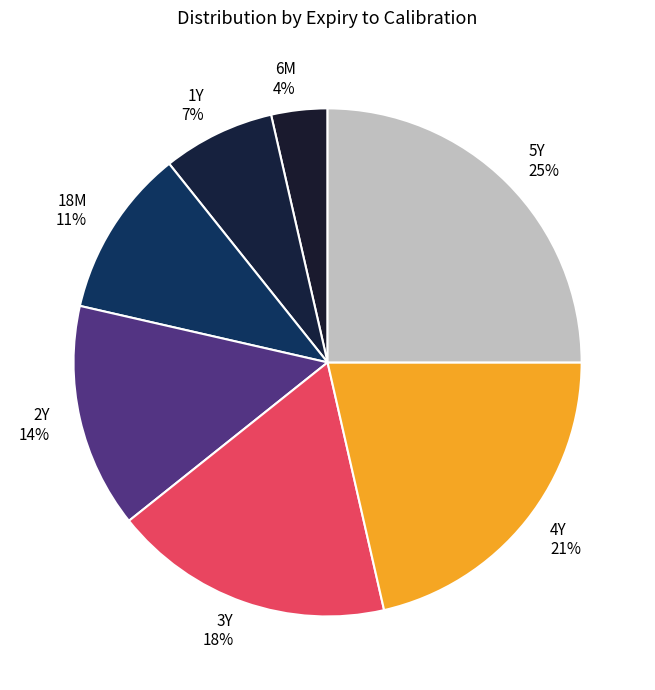

What is the ratio of the value at 4Y to the value at 2Y?

1.5